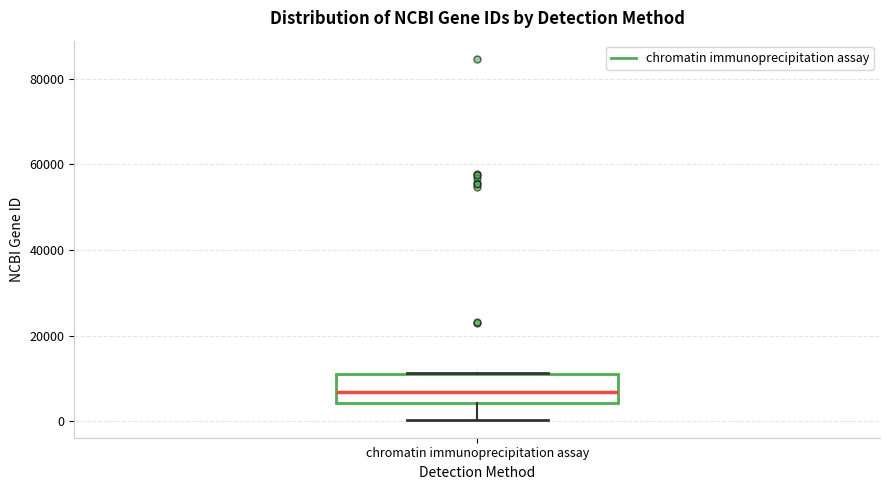

Read this box plot against the y-axis: the position of the median line, the range covered by the box, and the ends of both whiskers. The values are not printed on the chart, so give them approximately, as read against the axis.

median 6000, box 4000 to 10000, whiskers 0 to 12000